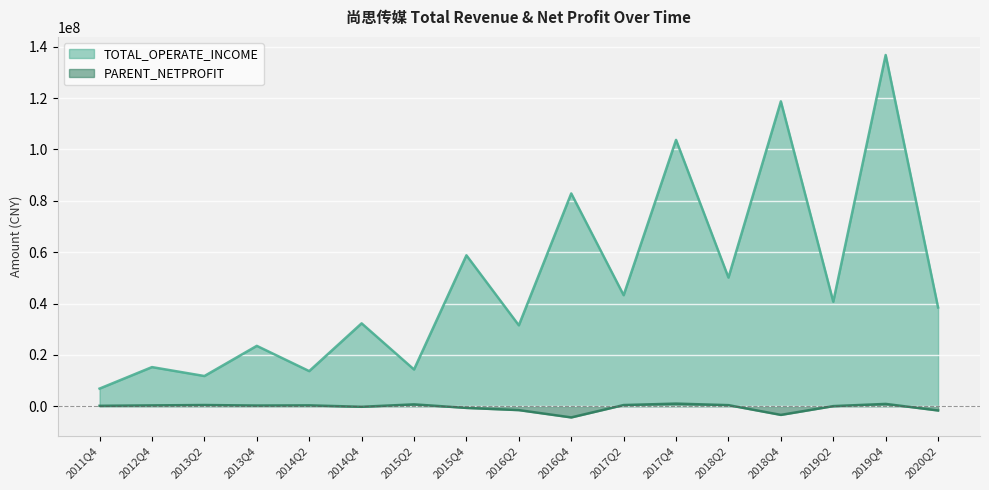

Between 2017Q4 and 2019Q2, which series saw the biggest shift?

TOTAL_OPERATE_INCOME